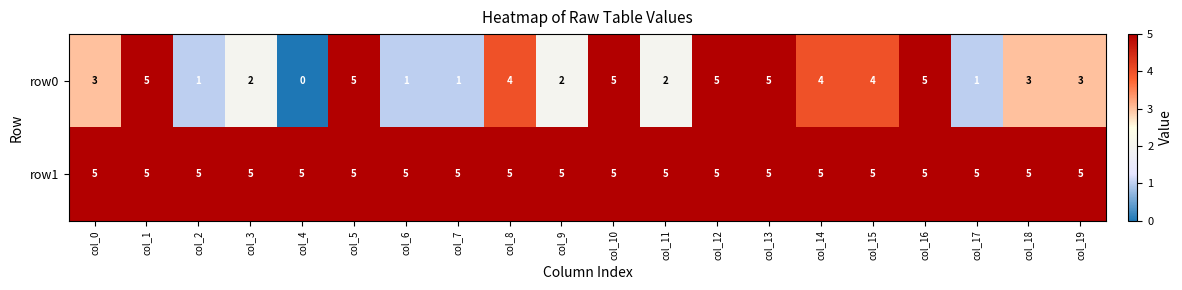

Is it true that row0 equals 5 at col_5?

True